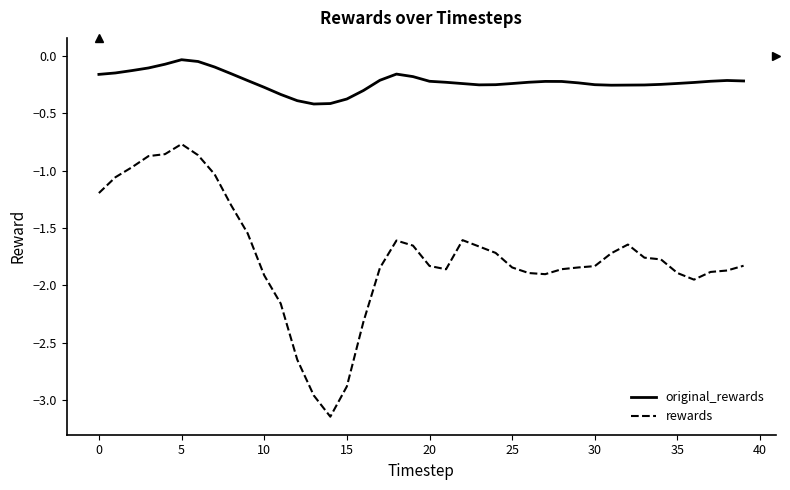

True or false: rewards and original_rewards intersect in this chart.

False